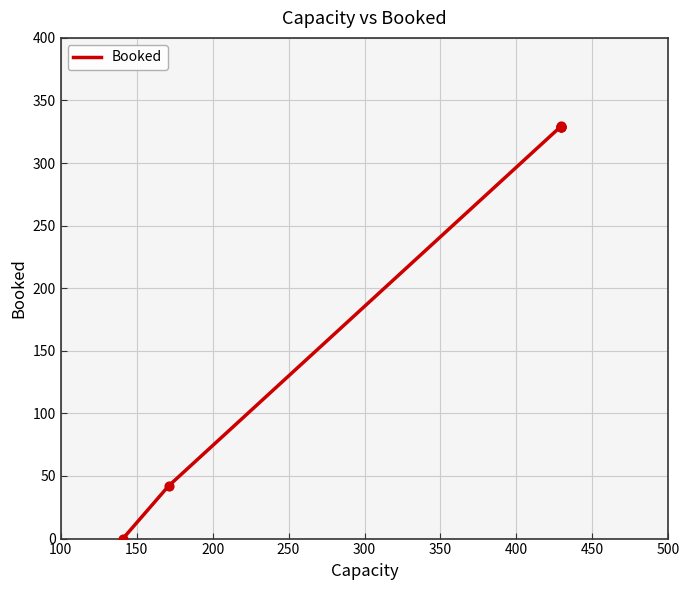

What is the change in value from 141 to 429?

+329